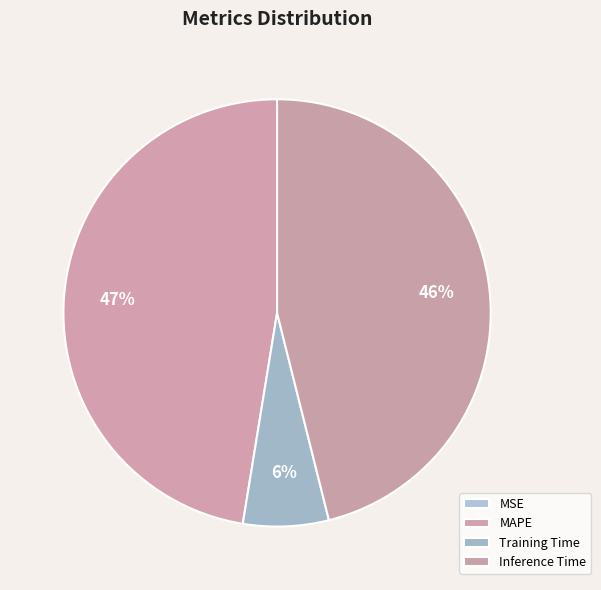

To the nearest percent, what percentage of the pie is Training Time?

6%